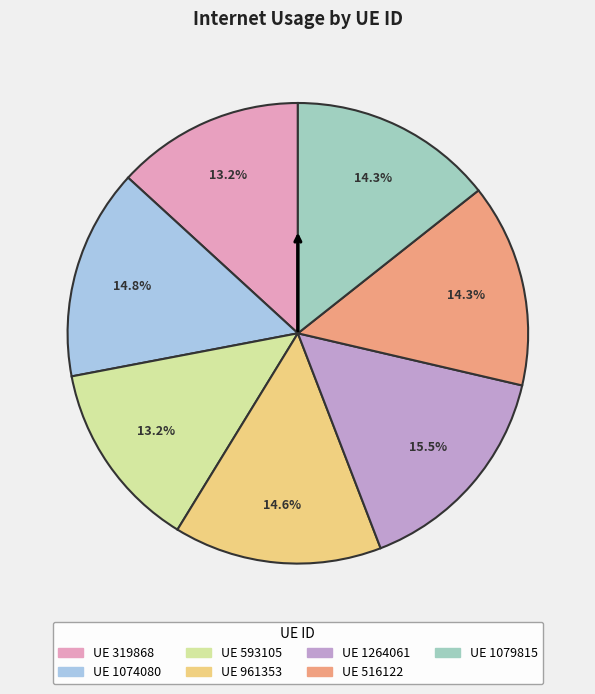

Count the number of slices in the pie.

7